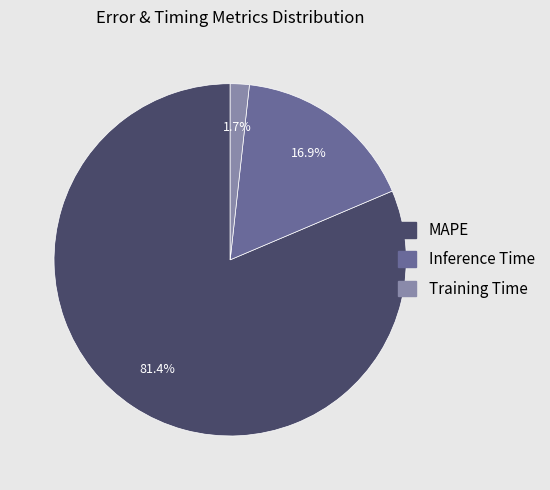

Which category accounts for the majority?

MAPE